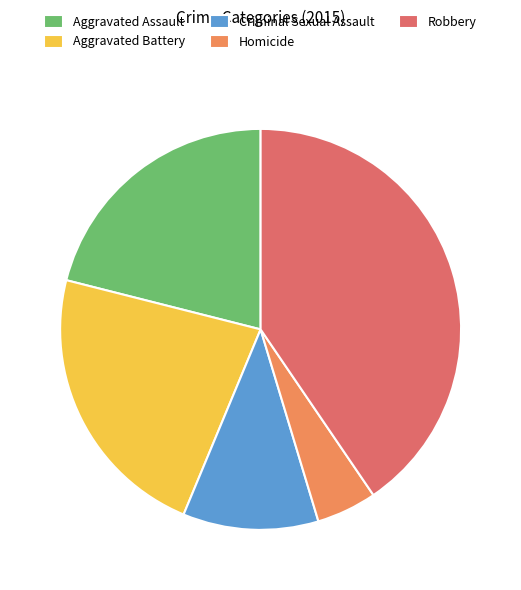

Count the number of slices in the pie.

5